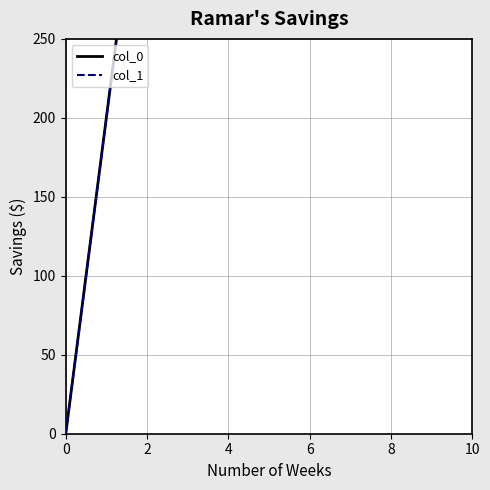

True or false: col_0 and col_1 intersect in this chart.

False